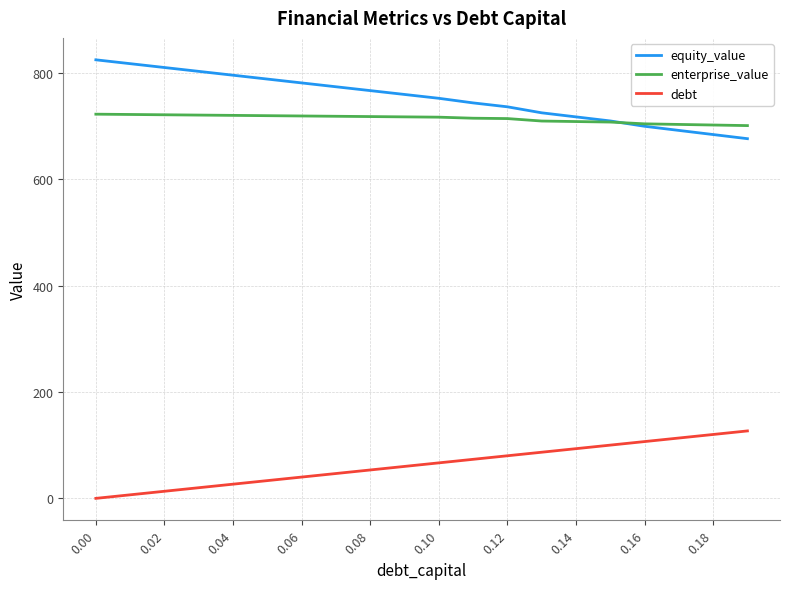

Which series has the largest total across all categories?

equity_value